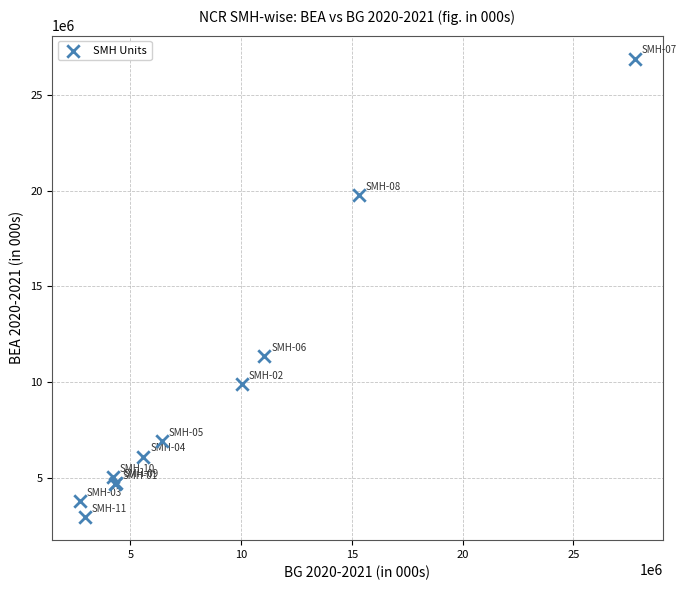

What Y value in the scatter plot is closest to 14919113?

11360408